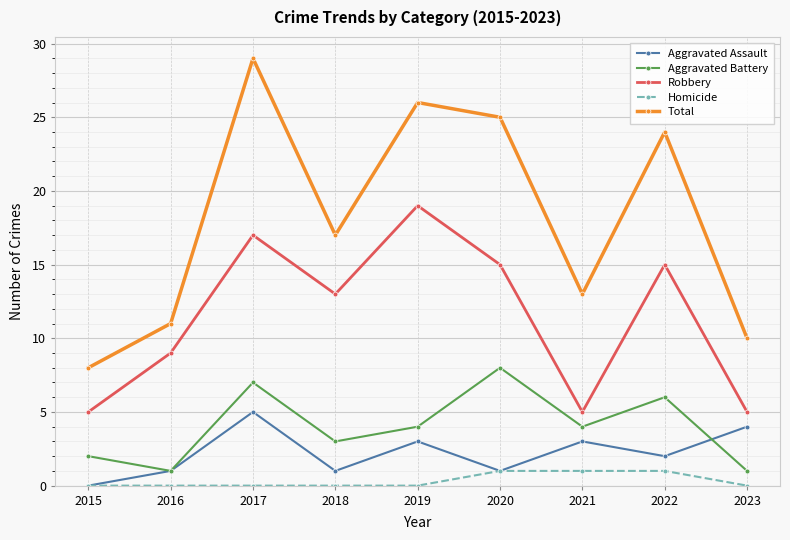

What is the approximate value of Aggravated Battery at 2022?

6